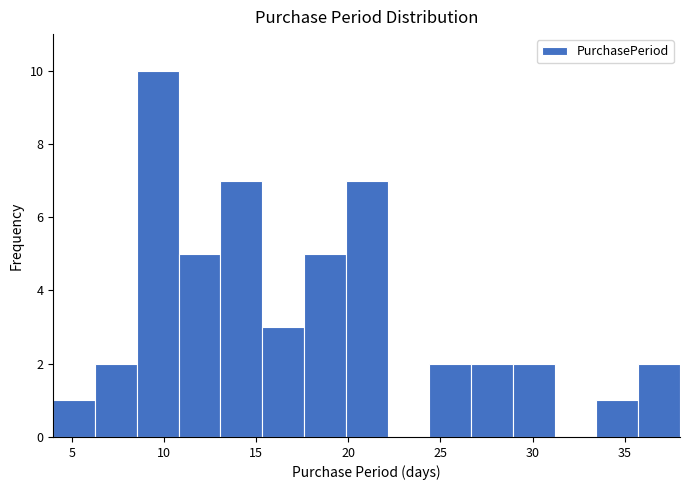

How tall is the bar that spans 15.5 to 17.5 on the x-axis? Neither the bar edges nor the heights are printed on the chart, so give them approximately, as read against the axes.

3